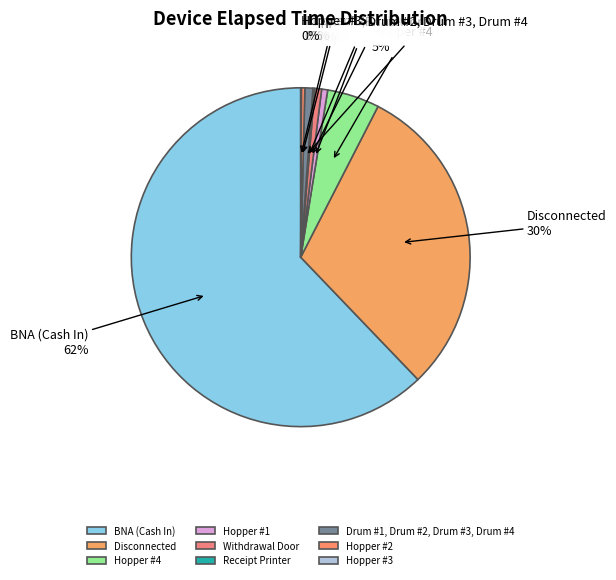

What percentage is the Disconnected slice, to the nearest percent?

30%